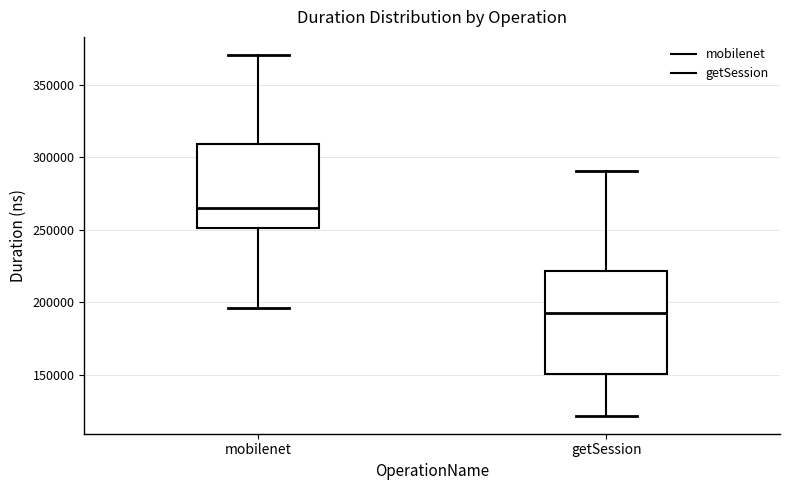

Where is the upper edge of the box for mobilenet on the y-axis? The values are not printed on the chart, so give them approximately, as read against the axis.

310000